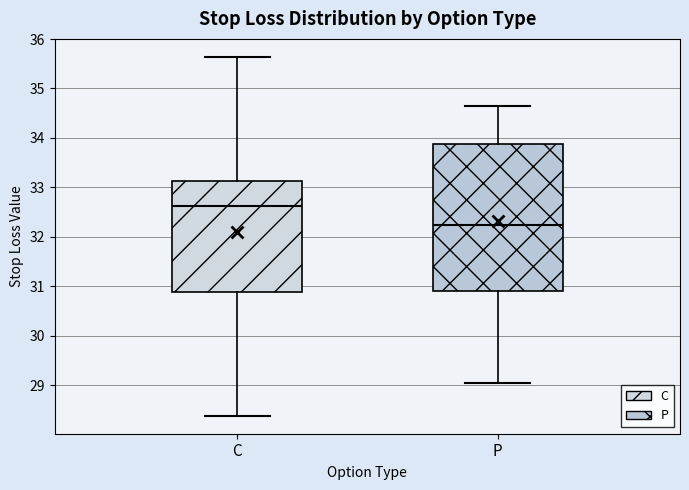

Where does the median line of the box for P sit on the y-axis? The values are not printed on the chart, so give them approximately, as read against the axis.

32.2